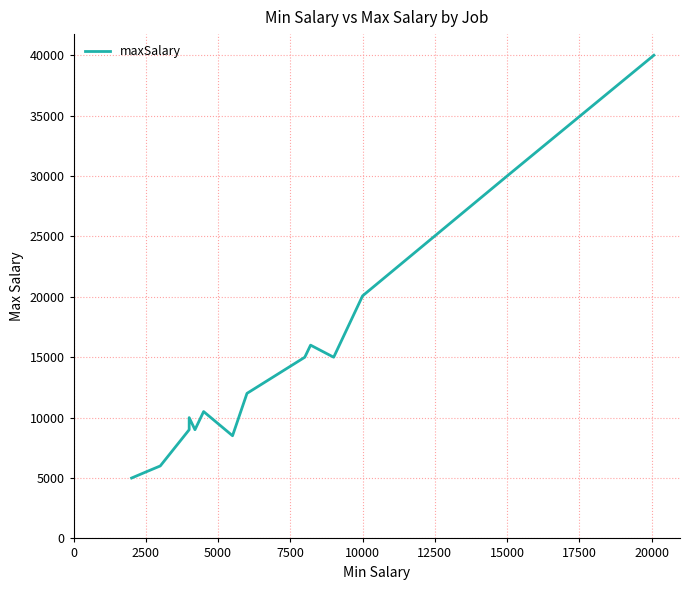

The value at 20000 is 14624. True or false?

False